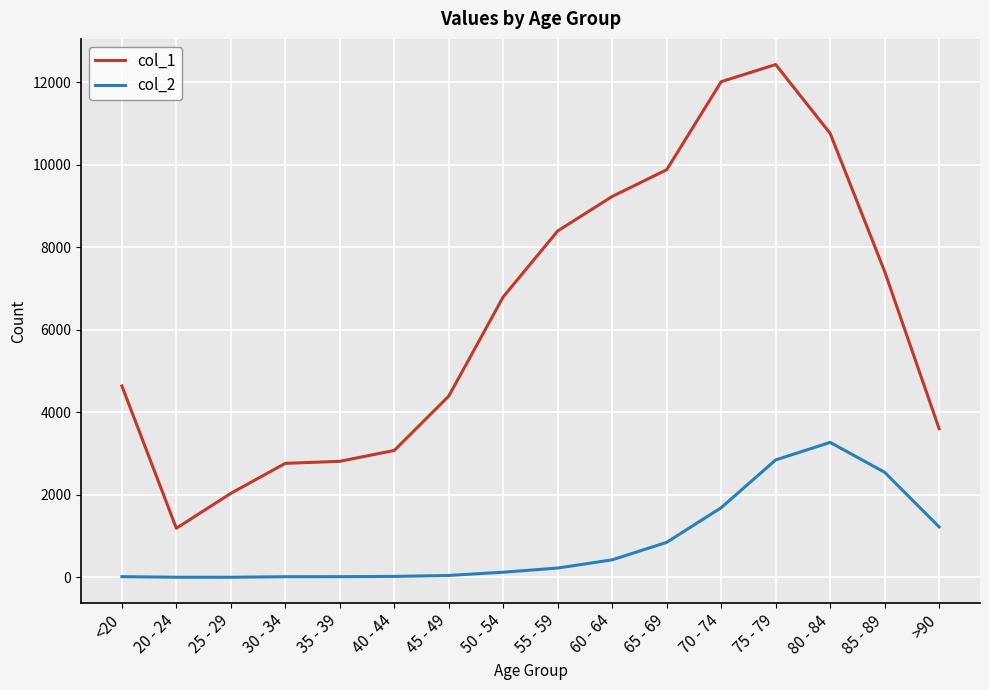

At which label does col_2 reach its peak?

80 - 84